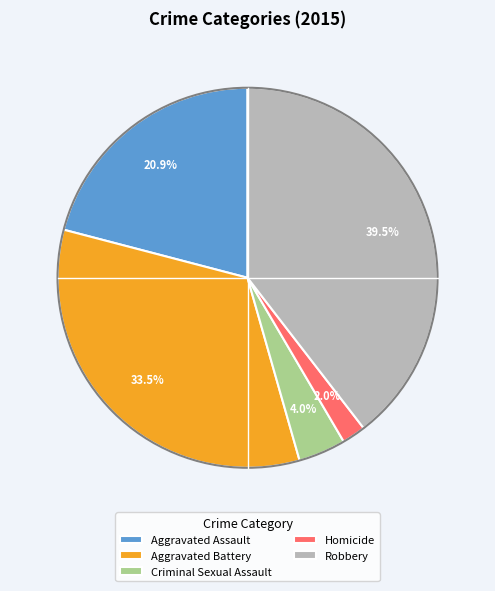

How many slices are in this pie chart?

5